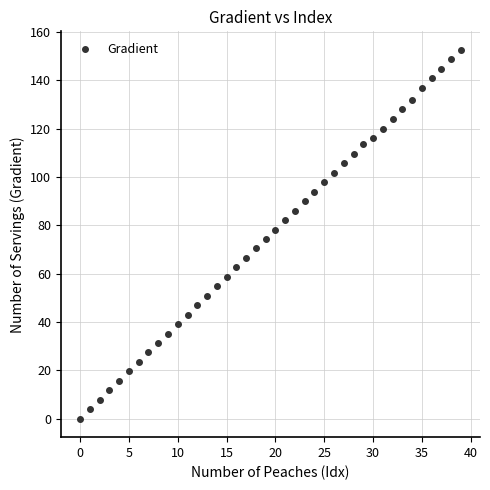

What is the range of Y values (max minus min)?

152.6